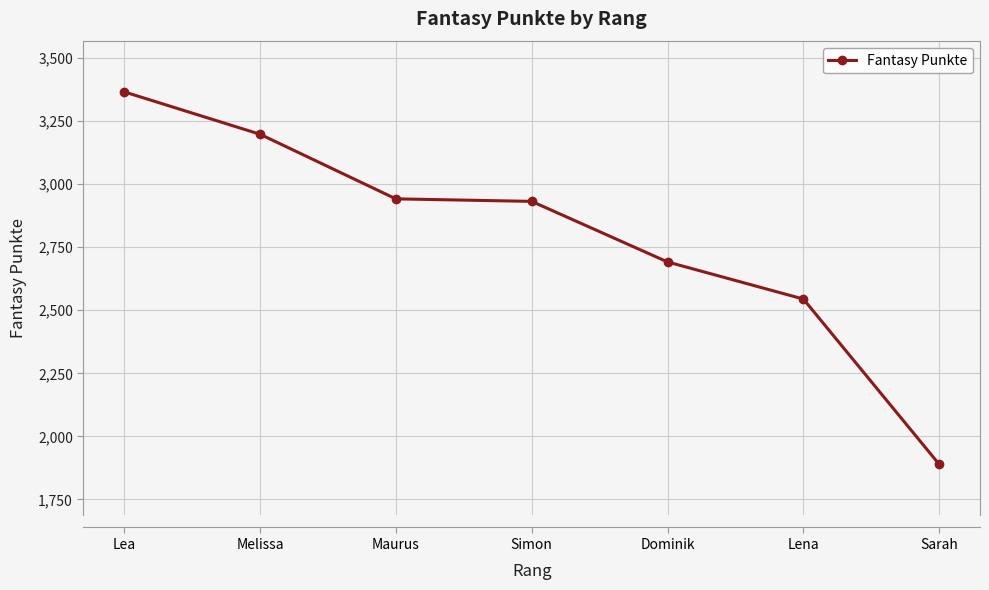

What is the change in value from Maurus to Simon?

-10